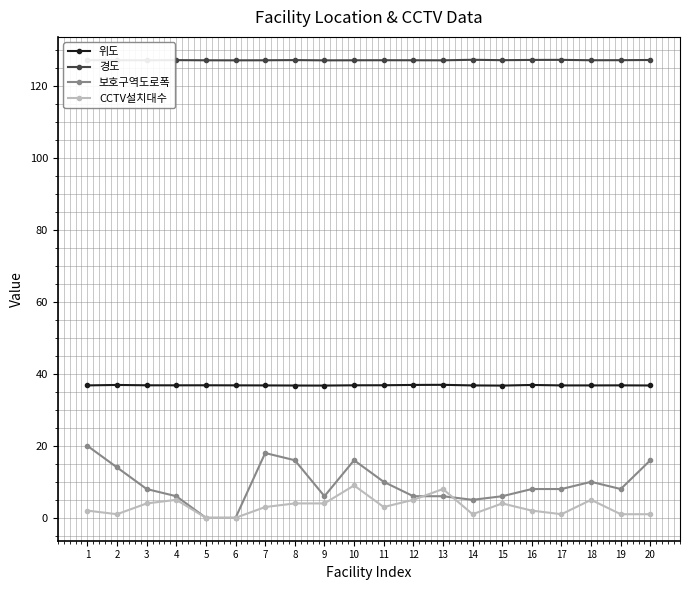

Which series has the widest spread of values?

보호구역도로폭